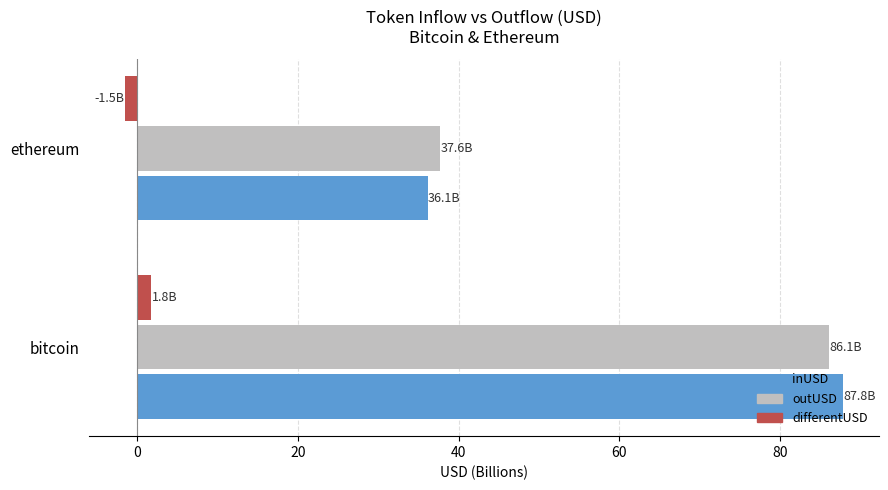

List the labels in order of inUSD value, smallest first.

ethereum, bitcoin